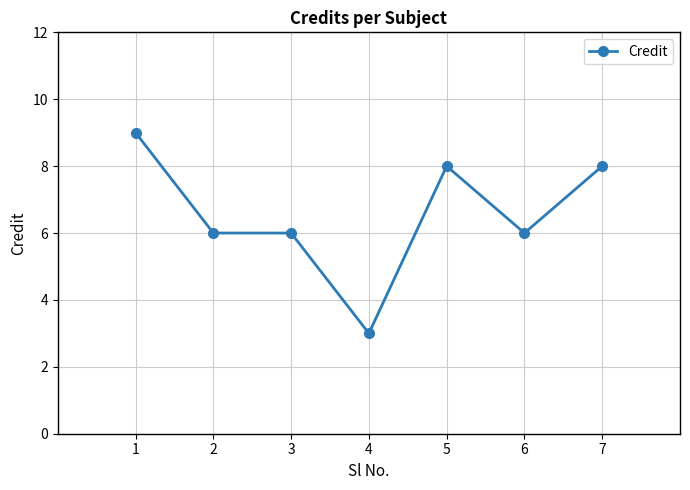

Count the values in the range 6 to 8.

5